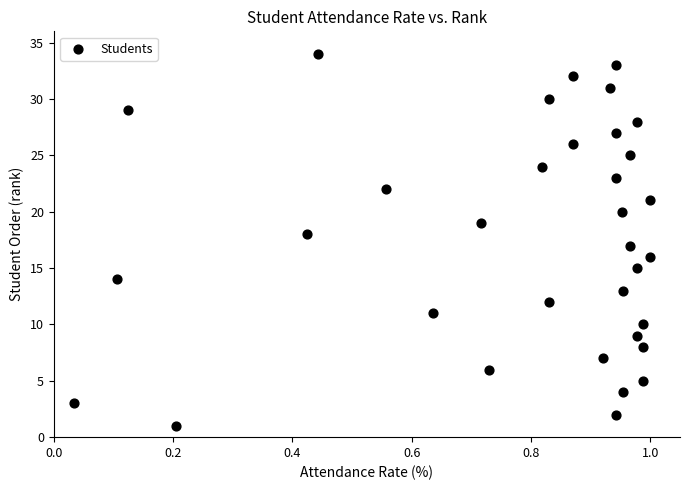

What is the range of Y values (max minus min)?

33